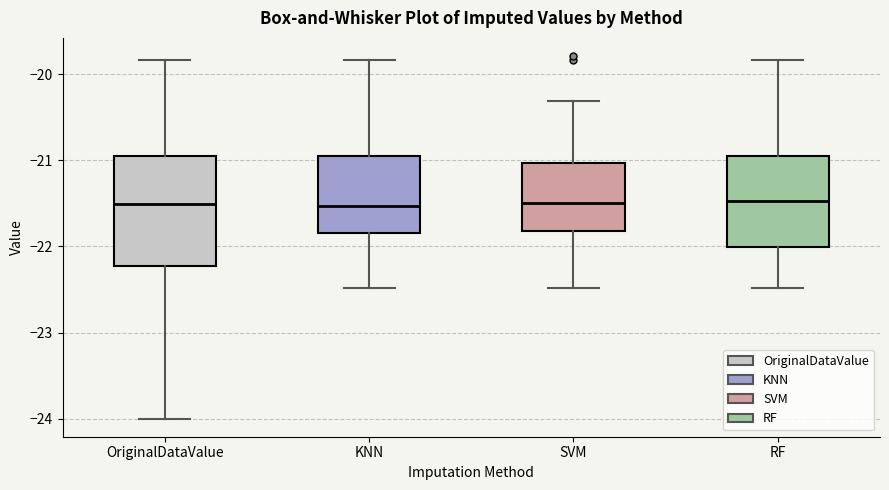

Reading left to right, read every box against the y-axis: the position of its median line, the range the box covers, and the ends of its whiskers. The values are not printed on the chart, so give them approximately, as read against the axis.

OriginalDataValue: median -21.5, box -22.2 to -20.9, whiskers -24.0 to -19.8
KNN: median -21.5, box -21.8 to -20.9, whiskers -22.5 to -19.8
SVM: median -21.5, box -21.8 to -21.0, whiskers -22.5 to -20.3
RF: median -21.5, box -22.0 to -20.9, whiskers -22.5 to -19.8